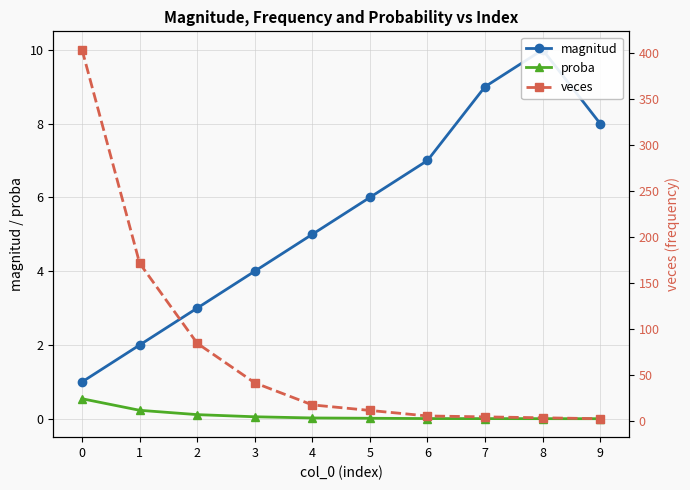

What is the spread (max minus min) of values at 1?

170.8